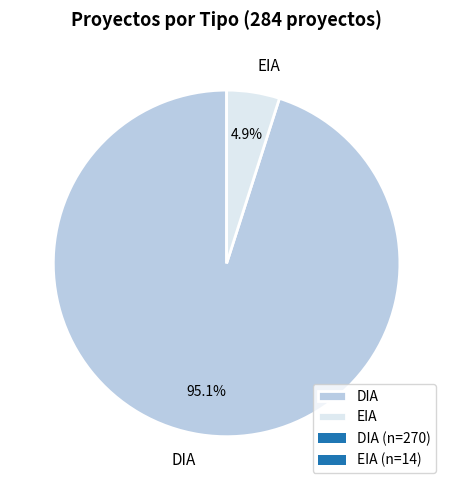

Rank the categories by value from lowest to highest.

EIA, DIA